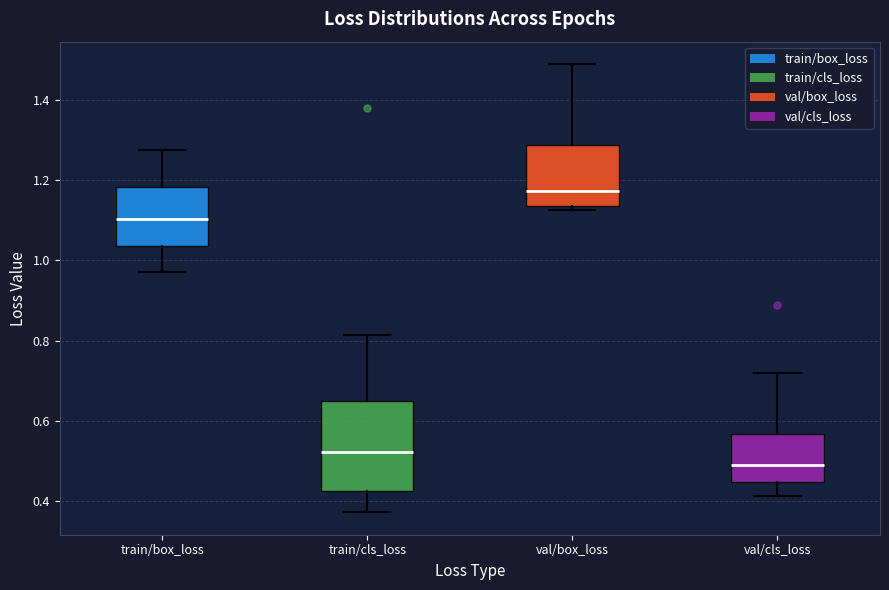

Which box is the tallest, from its lower edge to its upper edge?

train/cls_loss